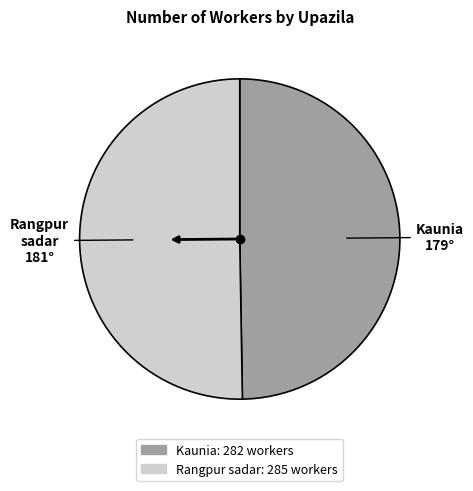

Approximately how many times larger is the value at Kaunia compared to Rangpur sadar?

1.0